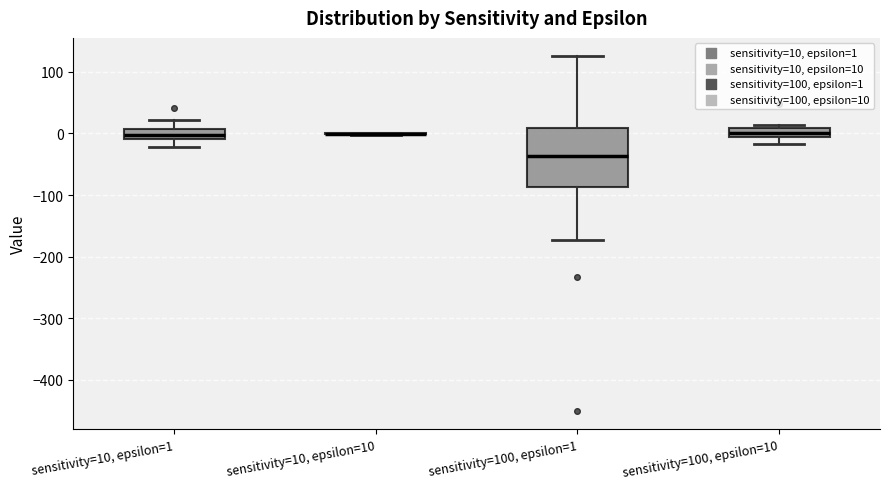

Which box is the tallest, from its lower edge to its upper edge?

sensitivity=100, epsilon=1